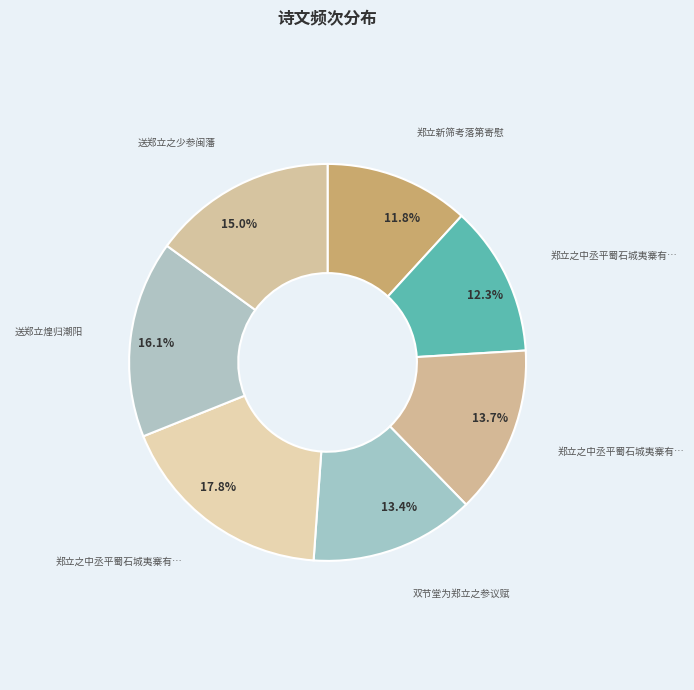

Rank the categories by value from highest to lowest.

郑立之中丞平蜀石城夷寨有诗纪事次韵, 送郑立煌归潮阳, 送郑立之少参闽藩, 郑立之中丞平蜀石城夷寨有诗纪事次韵 其一, 双节堂为郑立之参议赋, 郑立之中丞平蜀石城夷寨有诗纪事次韵 其二 出关, 郑立新筛考落第寄慰